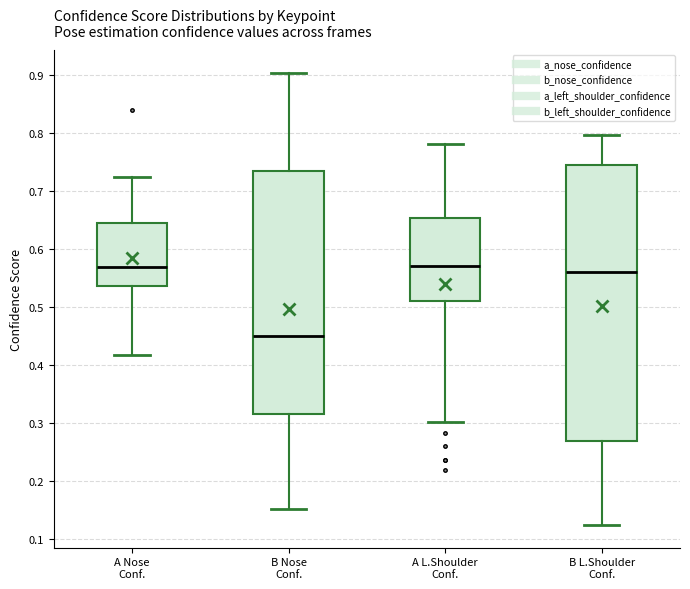

Reading left to right, transcribe this box plot: for each box, give where its median line is, the range the box spans, and where its two whiskers end, as read against the y-axis. The values are not printed on the chart, so give them approximately, as read against the axis.

A Nose Conf.: median 0.57, box 0.54 to 0.64, whiskers 0.42 to 0.72
B Nose Conf.: median 0.45, box 0.32 to 0.73, whiskers 0.15 to 0.90
A L.Shoulder Conf.: median 0.57, box 0.51 to 0.65, whiskers 0.30 to 0.78
B L.Shoulder Conf.: median 0.56, box 0.27 to 0.74, whiskers 0.12 to 0.80